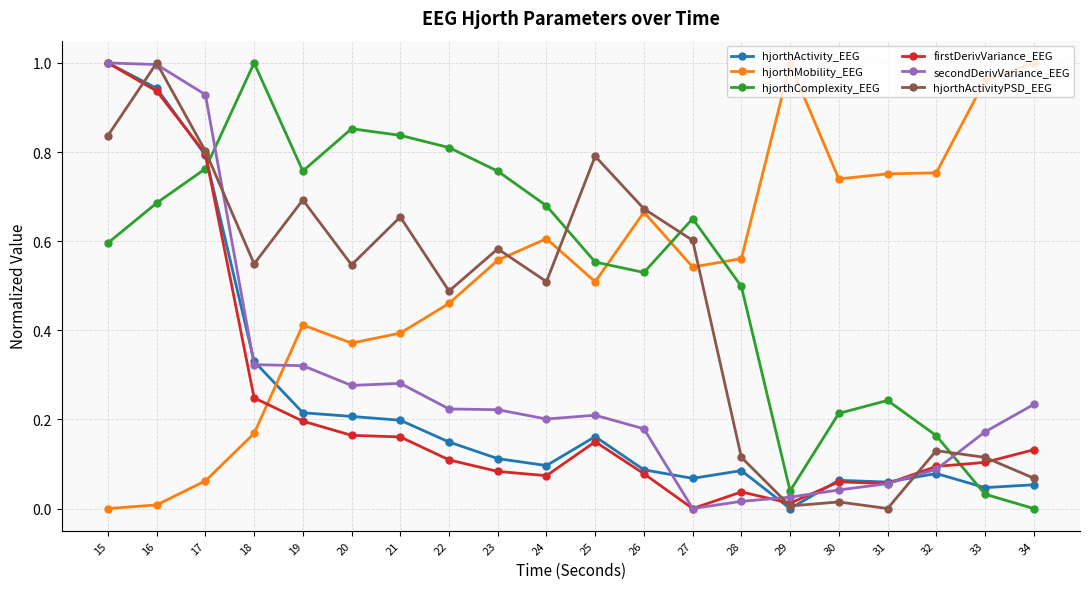

Does the chart have visible grid lines?

Yes